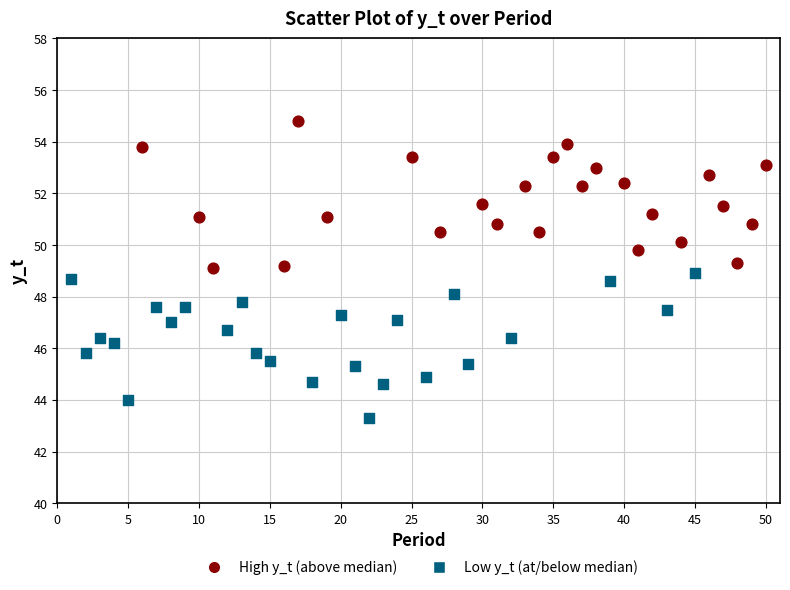

Which series contains the highest Y value?

High y_t (above median)